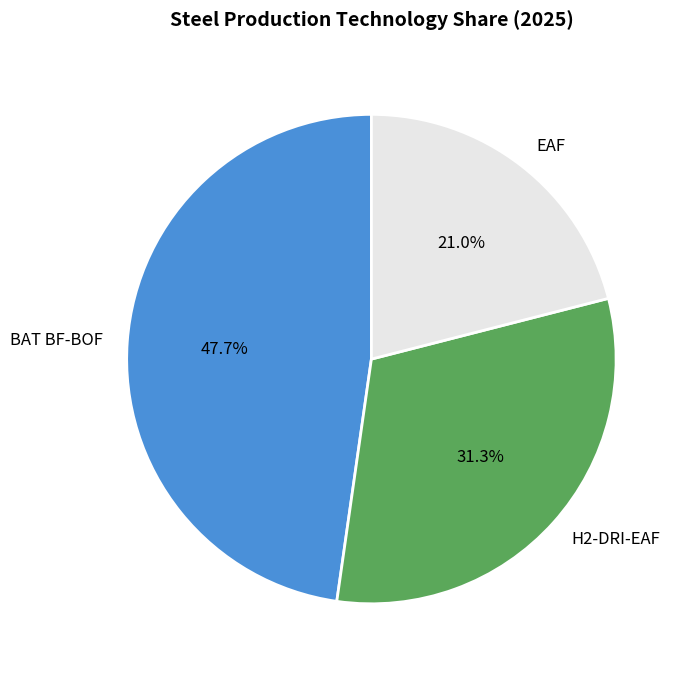

Rank the categories by value from lowest to highest.

EAF, H2-DRI-EAF, BAT BF-BOF